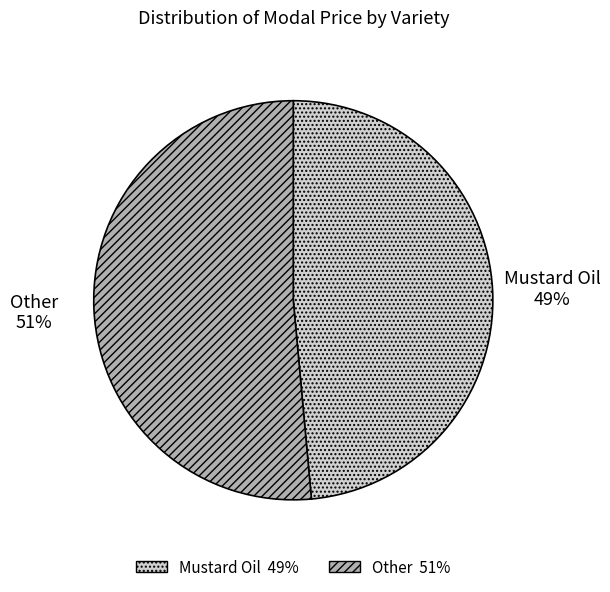

Between Mustard Oil and Other, which is larger?

Other